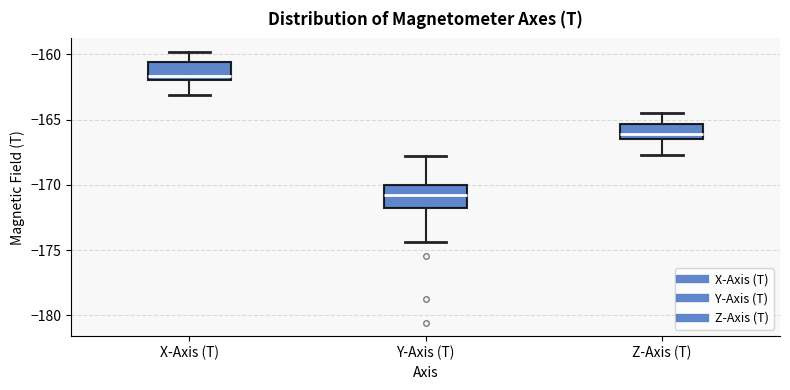

Where does the median line of the box for Y-Axis (T) sit on the y-axis? The values are not printed on the chart, so give them approximately, as read against the axis.

-170.5